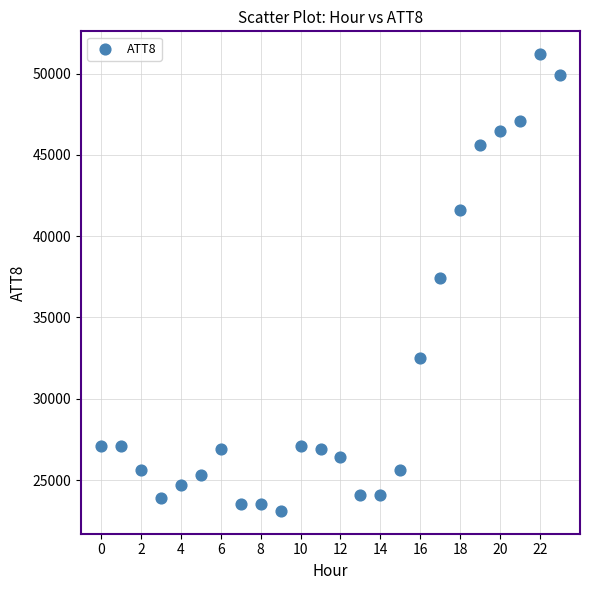

What is the range of Y values (max minus min)?

28100